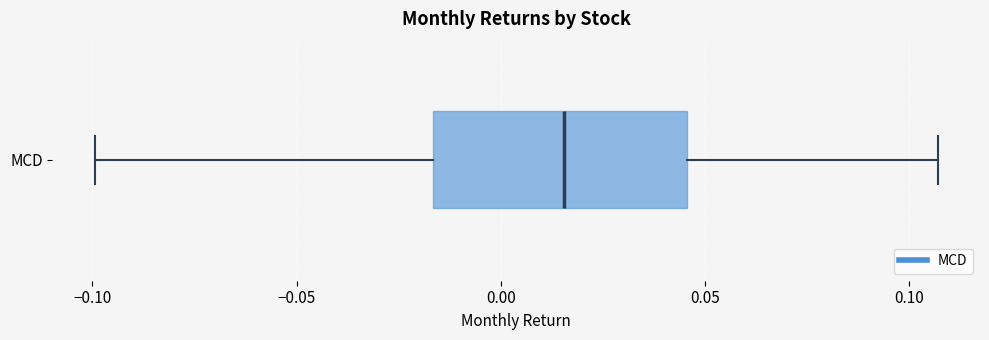

Read this box plot against the x-axis: the position of the median line, the range covered by the box, and the ends of both whiskers. The values are not printed on the chart, so give them approximately, as read against the axis.

median 0.015, box -0.015 to 0.045, whiskers -0.100 to 0.105